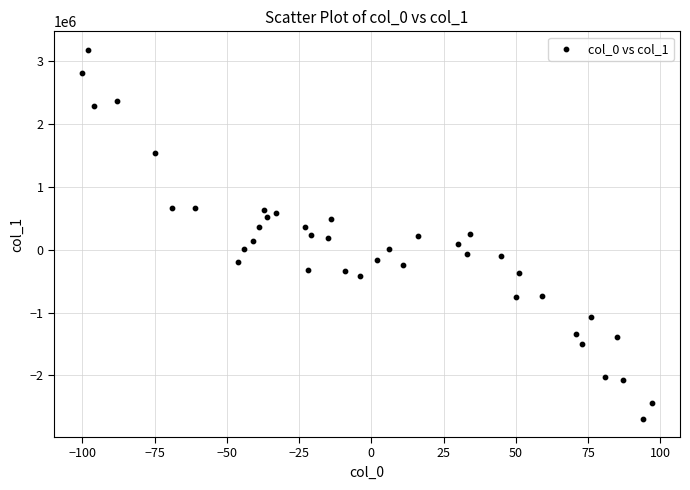

What is the range of Y values (max minus min)?

5874200